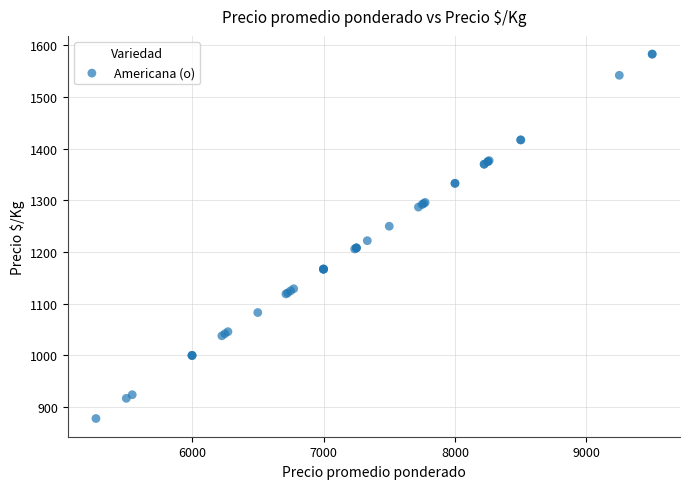

What Y value in the scatter plot is closest to 1230?

1222